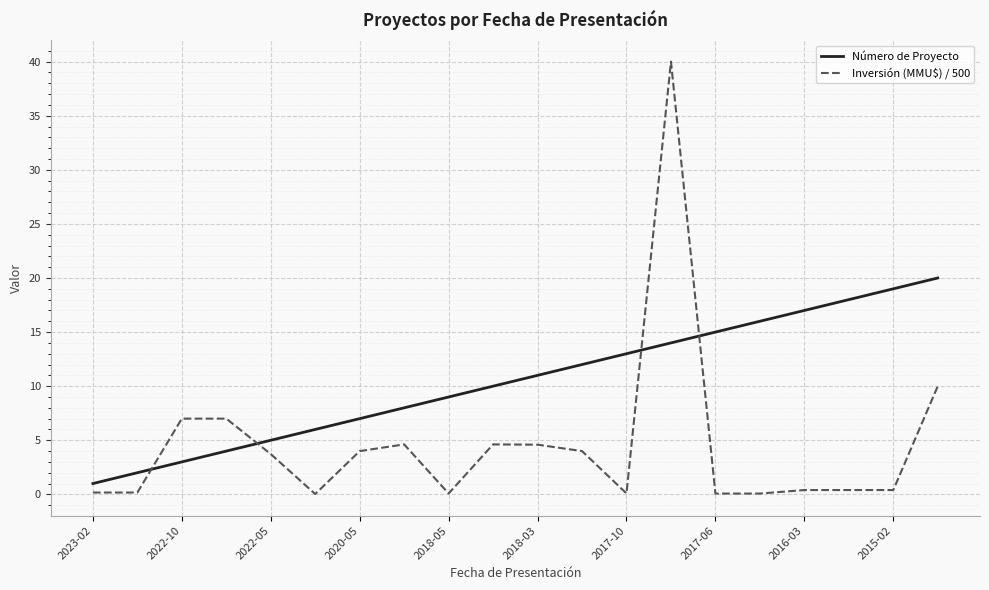

List the series in order of their peak value, lowest first.

Número de Proyecto, Inversión (MMU$) / 500